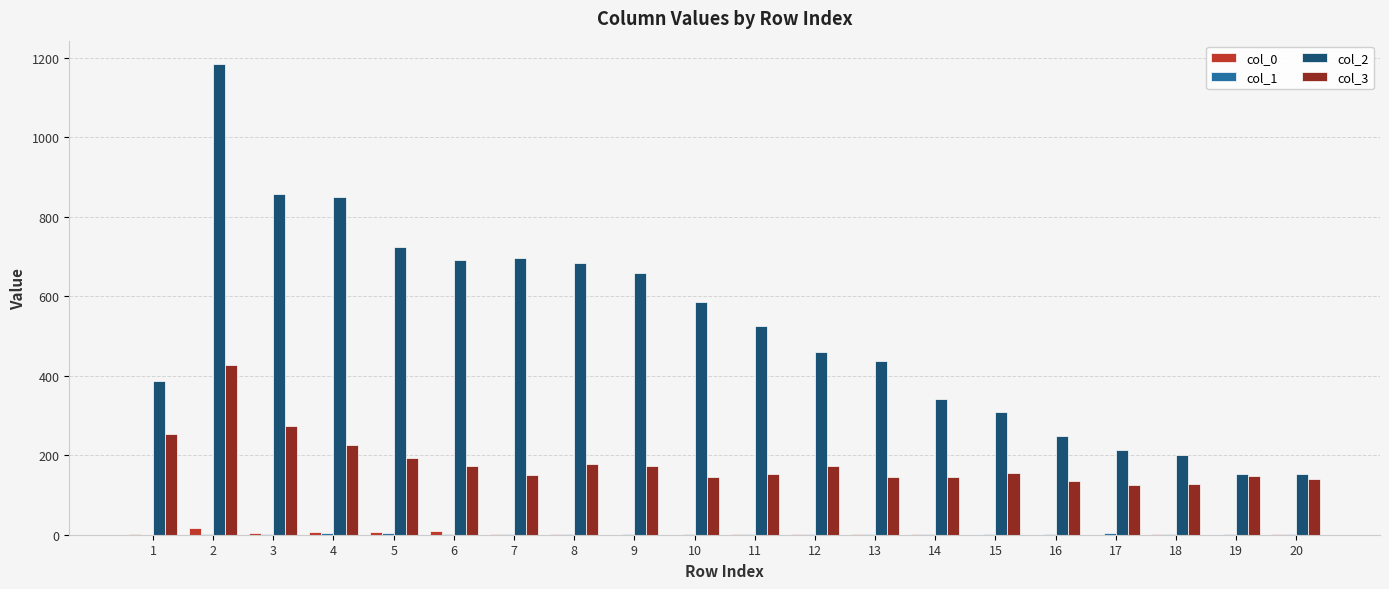

Which series changed the most between 11 and 13?

col_2